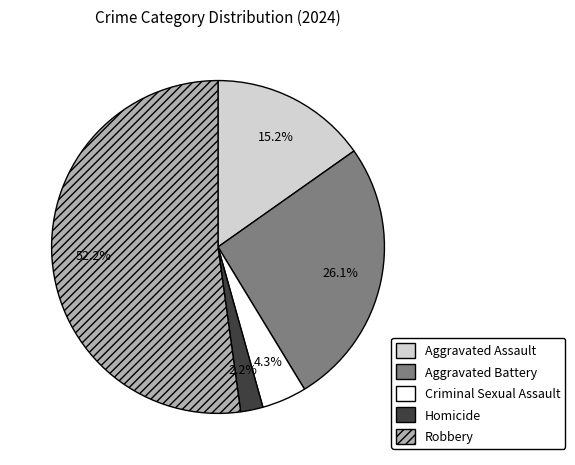

To the nearest percent, what is the combined percentage of Criminal Sexual Assault and Aggravated Battery?

30%